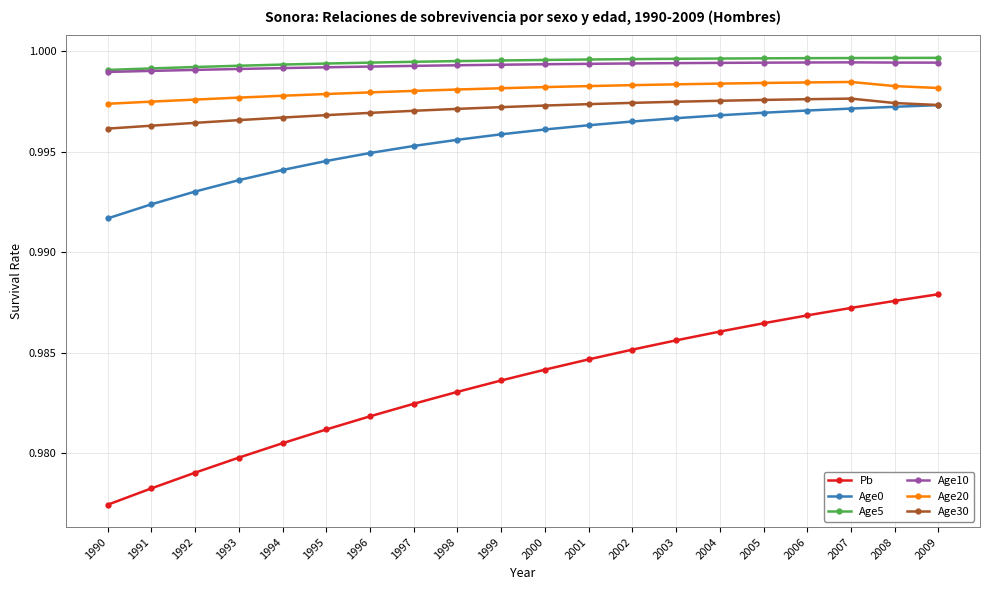

Where is Age0 nearest to the value 0?

1990